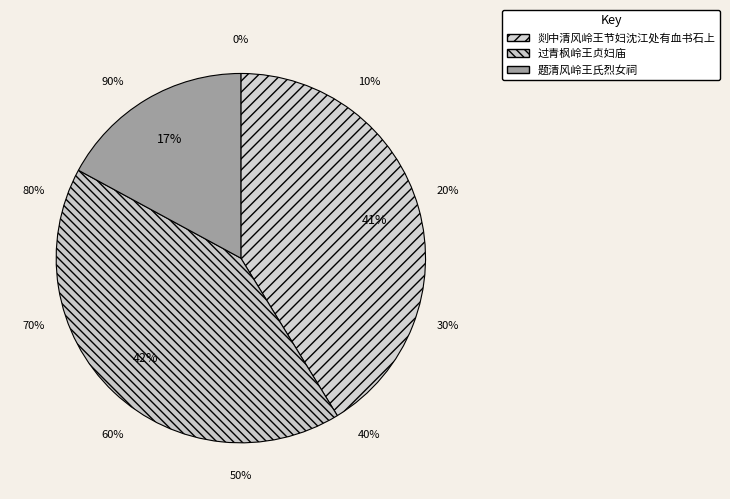

How many segments does this pie chart have?

3